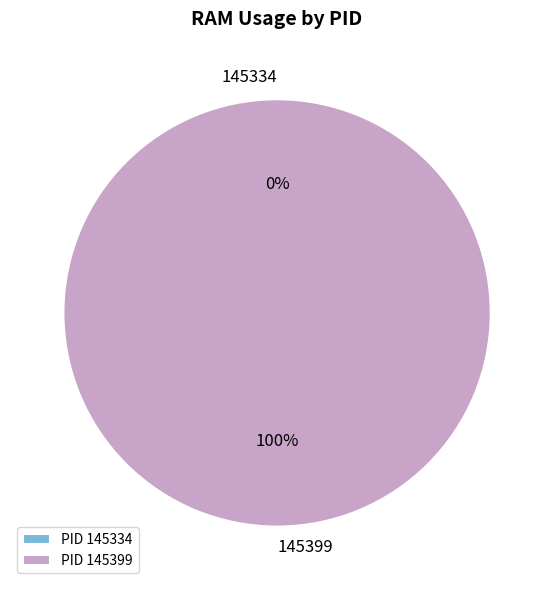

Which category accounts for the majority?

145399